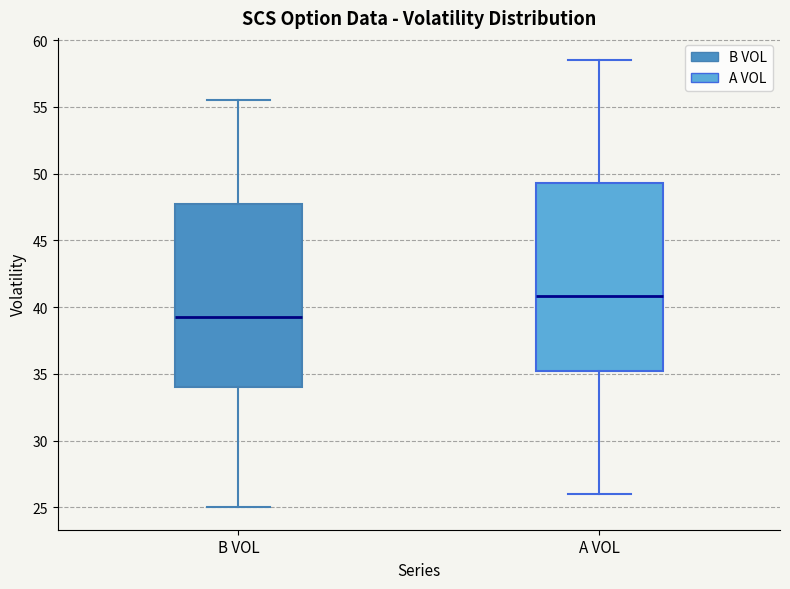

Which box has the lowest median line?

B VOL